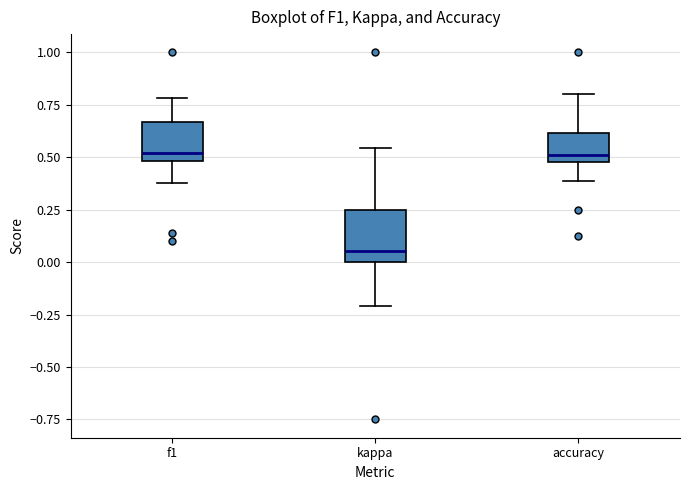

Where is the upper edge of the box for accuracy on the y-axis? The values are not printed on the chart, so give them approximately, as read against the axis.

0.60